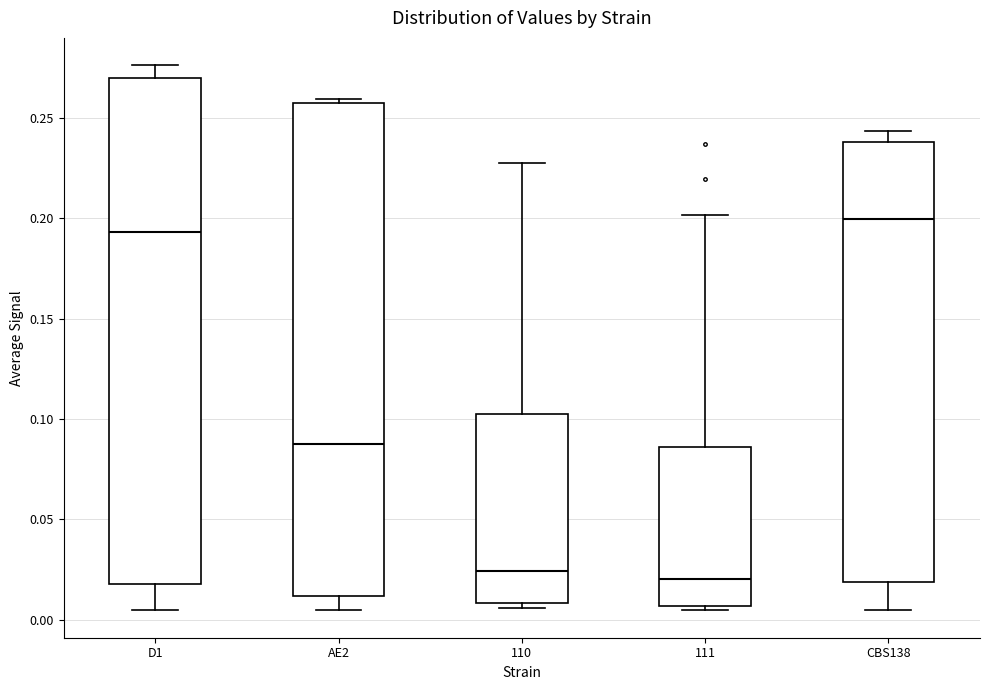

Where does the upper whisker of the box for D1 end on the y-axis? The values are not printed on the chart, so give them approximately, as read against the axis.

0.275